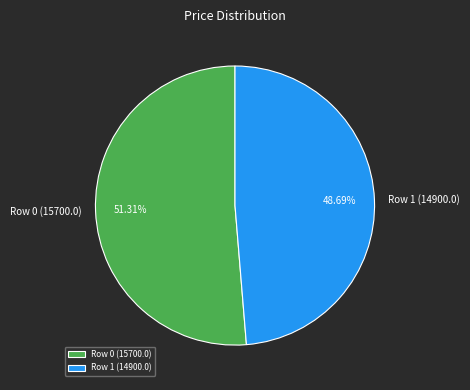

Combined, do Row 1 (14900.0) and Row 0 (15700.0) account for over 50%?

Yes